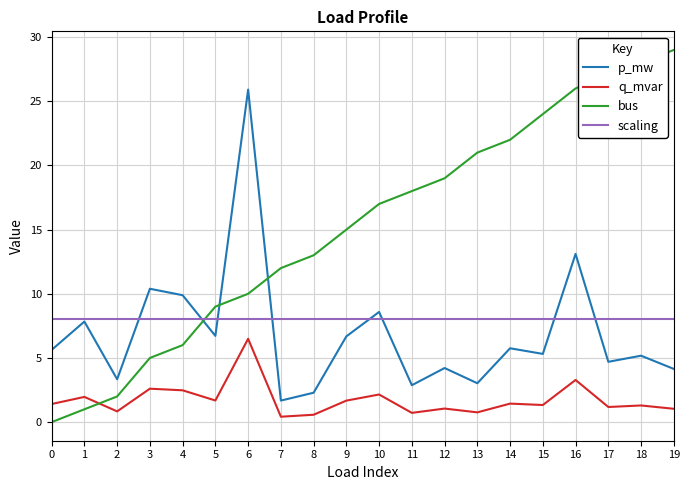

What is the greatest value displayed?

29.0